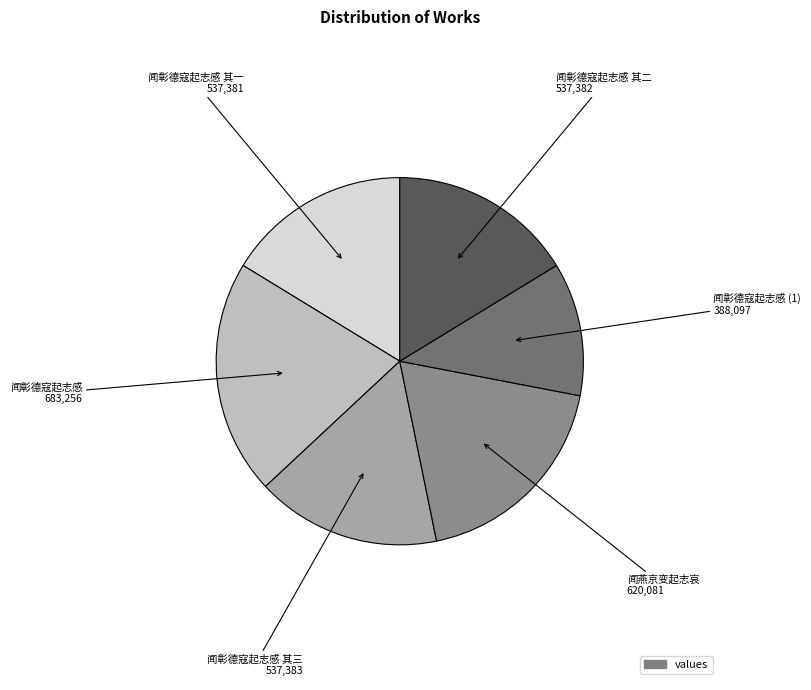

Is there a majority slice in this chart?

No